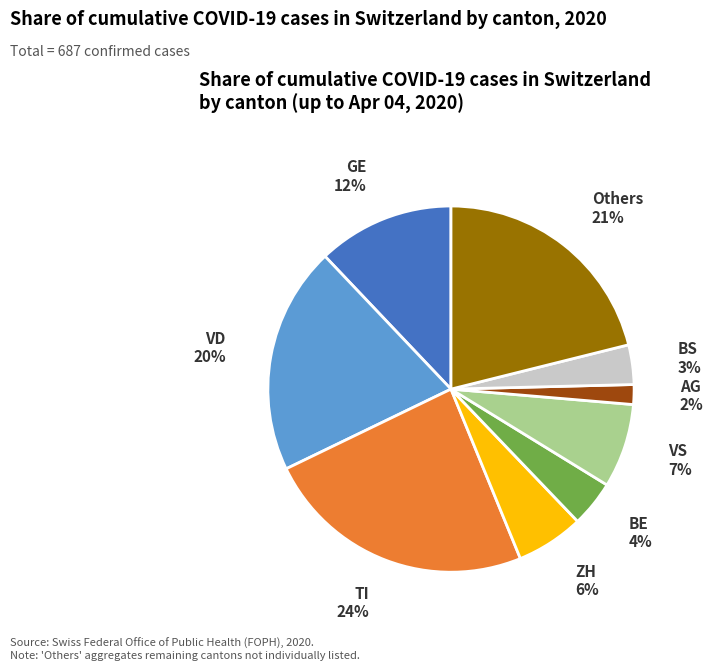

To the nearest percent, what is the difference between the largest and smallest slice percentages?

22%